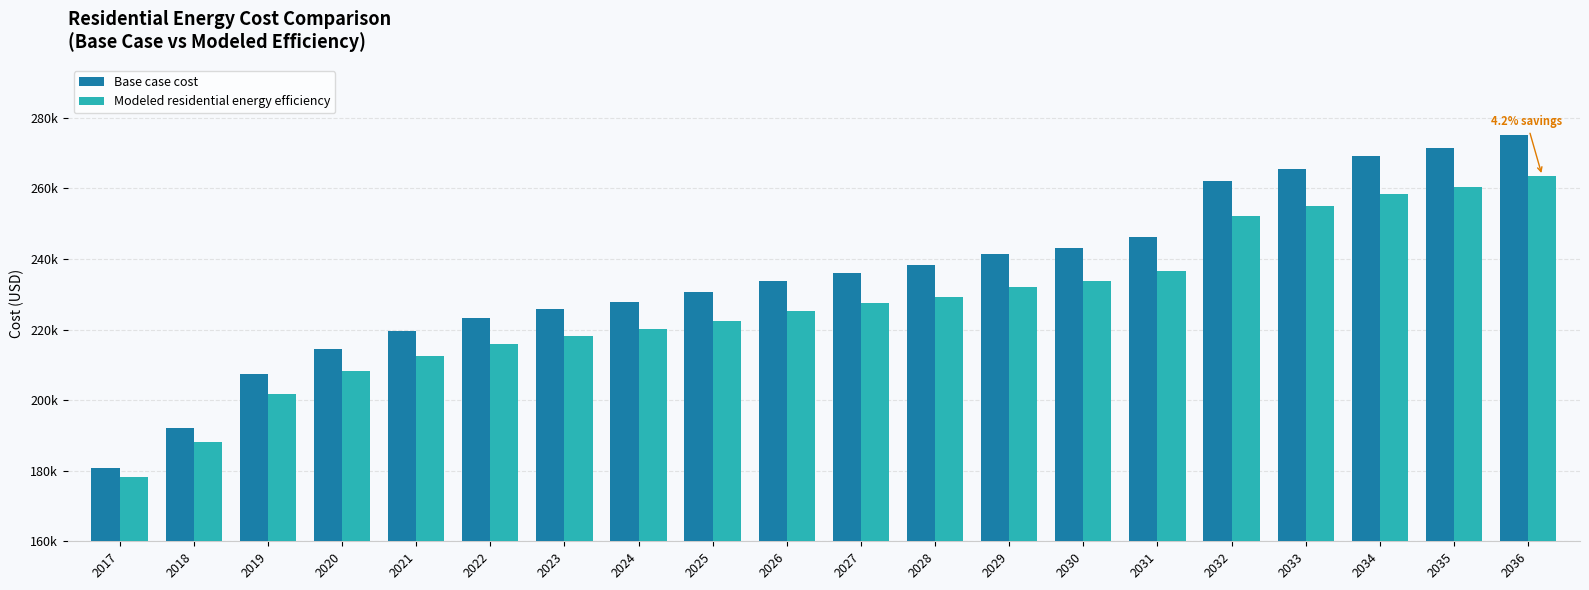

What are all the series names shown in the legend?

Base case cost, Modeled residential energy efficiency